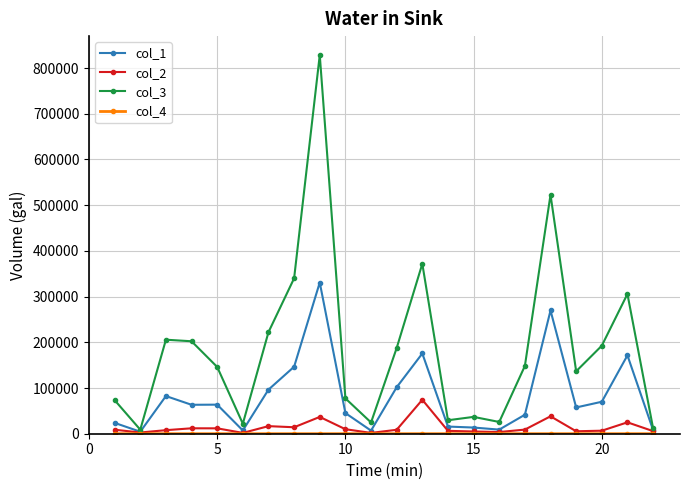

What is the value of the col_3 point at the 7th from the left?

222197.0